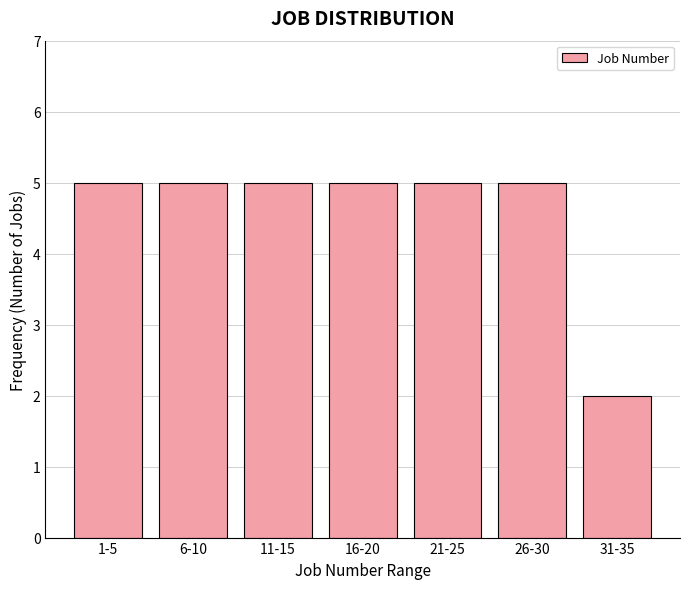

Reading right to left, what are all the values shown in this chart?

2	5	5	5	5	5	5